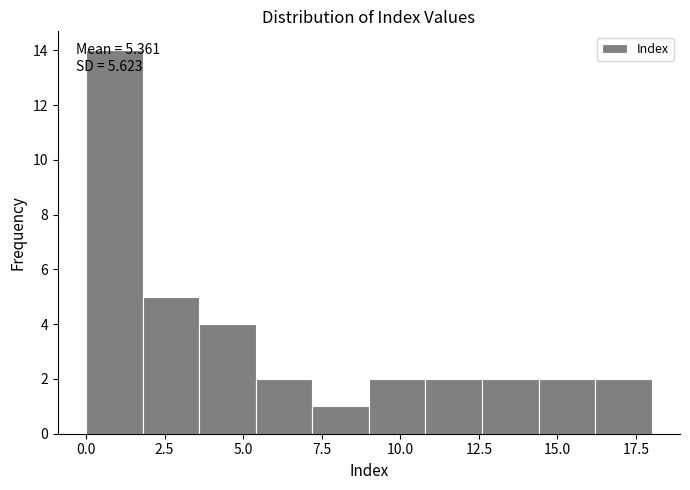

Around what value on the x-axis is the tallest bar? Give the approximate position of its centre, as read against the axis.

1.0